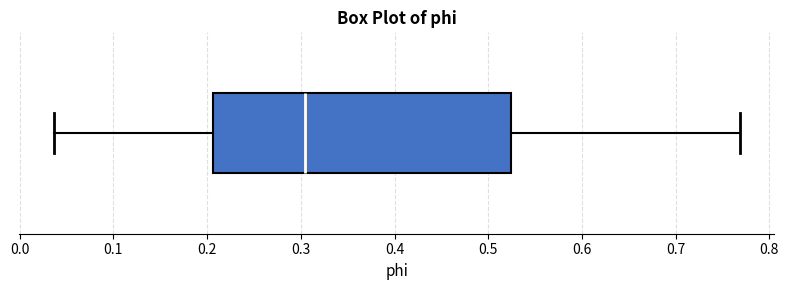

Where does the left whisker of the box end on the x-axis? The values are not printed on the chart, so give them approximately, as read against the axis.

0.04